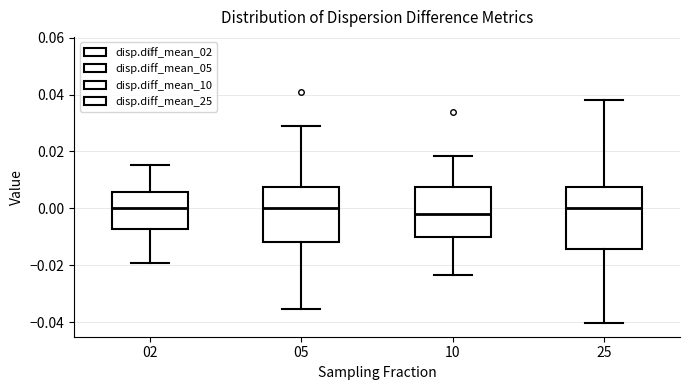

Where does the lower whisker of the box at x = 05 end on the y-axis? The values are not printed on the chart, so give them approximately, as read against the axis.

-0.036